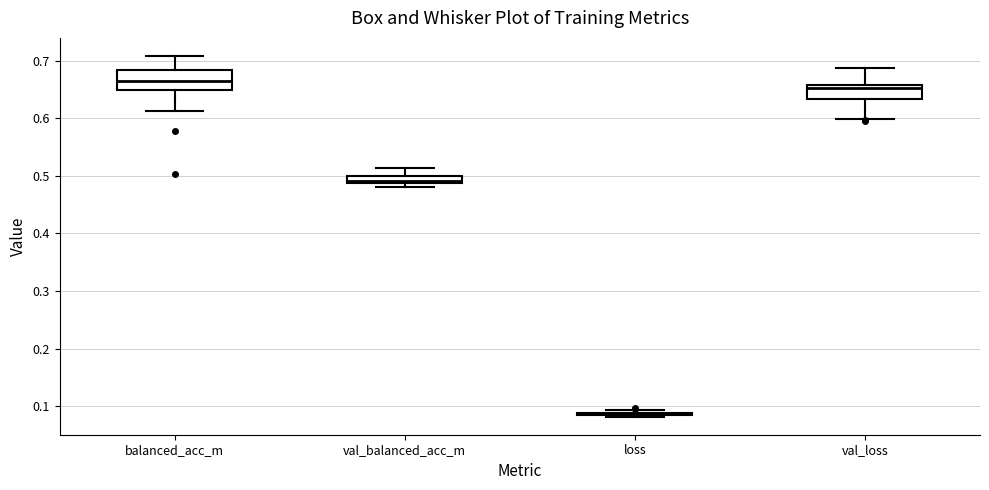

Where does the lower whisker of the box for balanced_acc_m end on the y-axis? The values are not printed on the chart, so give them approximately, as read against the axis.

0.61